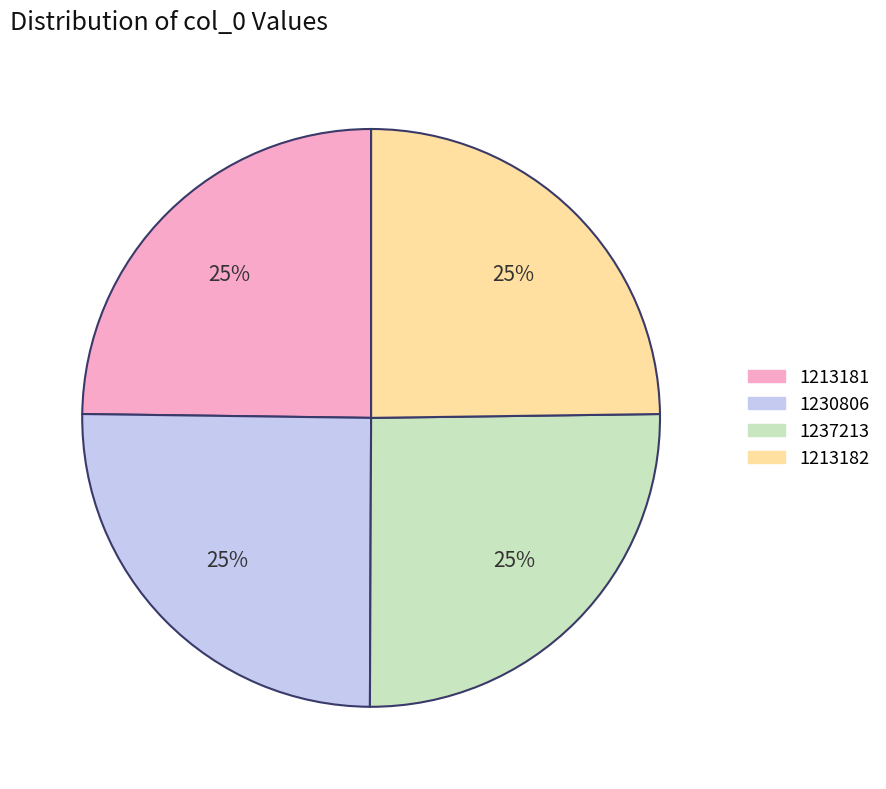

True or false: 1237213 accounts for 20% of the total.

False